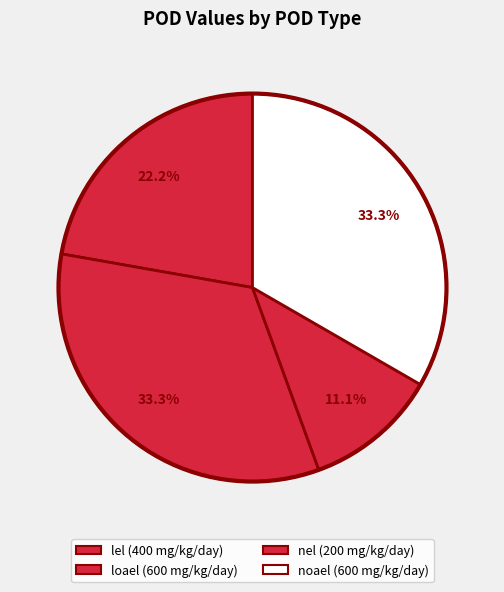

How many segments does this pie chart have?

4